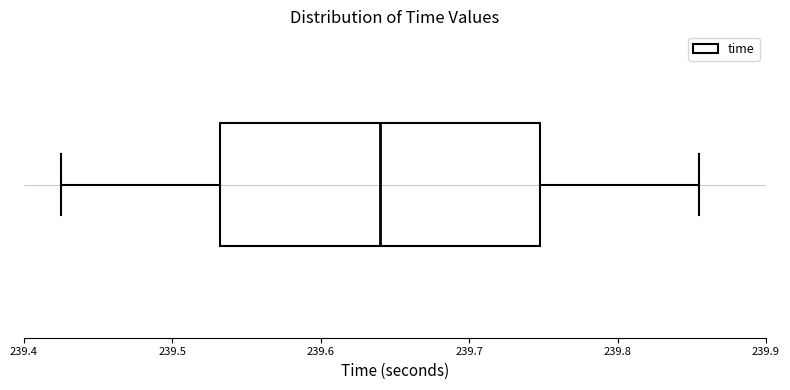

Where does the left whisker of the box end on the x-axis? The values are not printed on the chart, so give them approximately, as read against the axis.

239.42